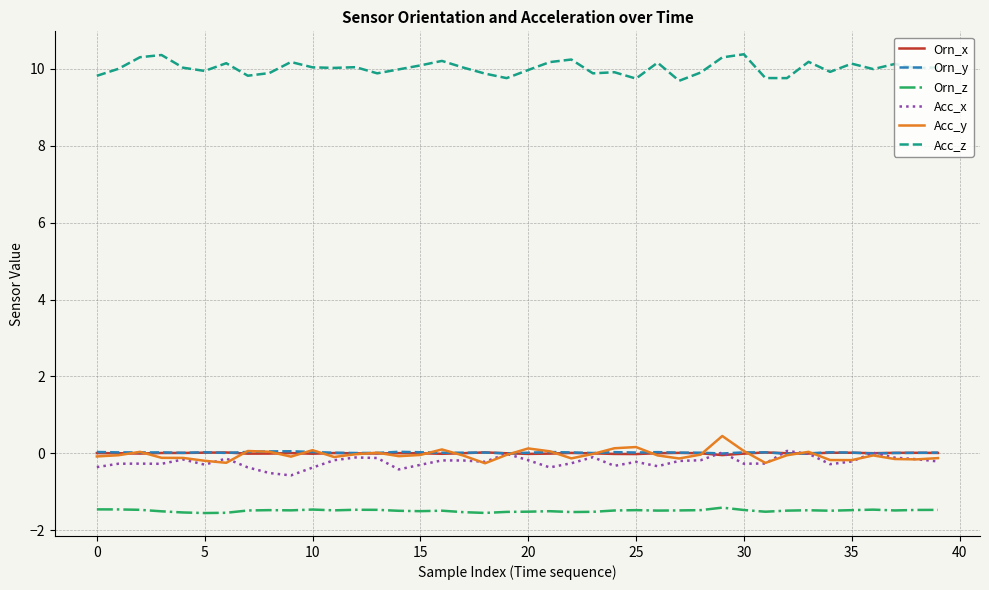

What is the greatest value displayed?

10.4